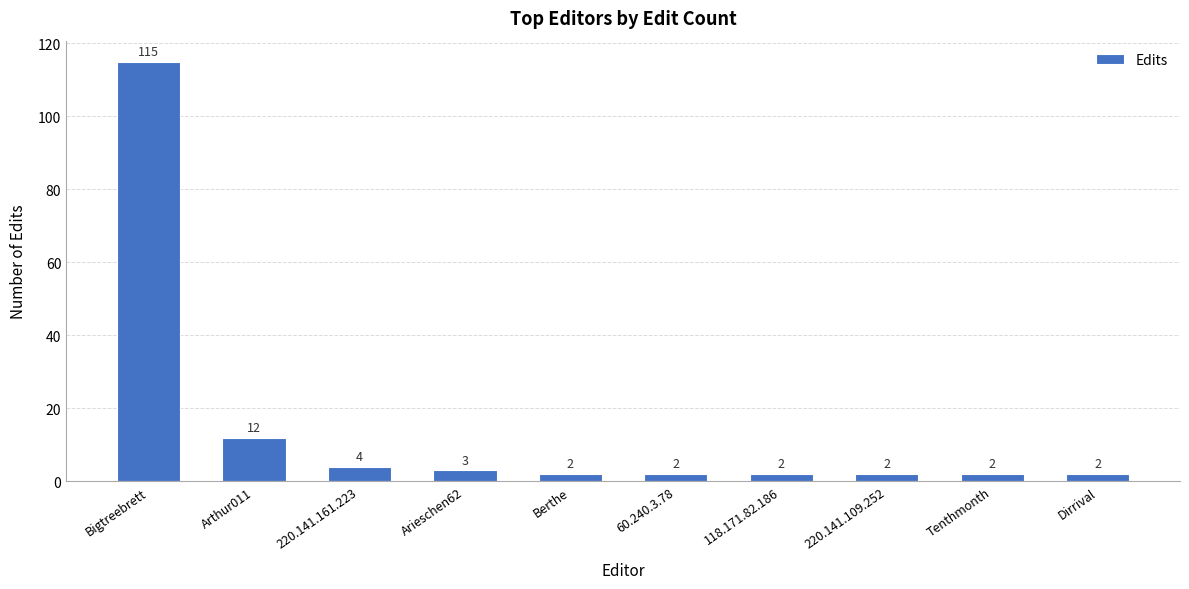

The value at 220.141.109.252 is 2. True or false?

True